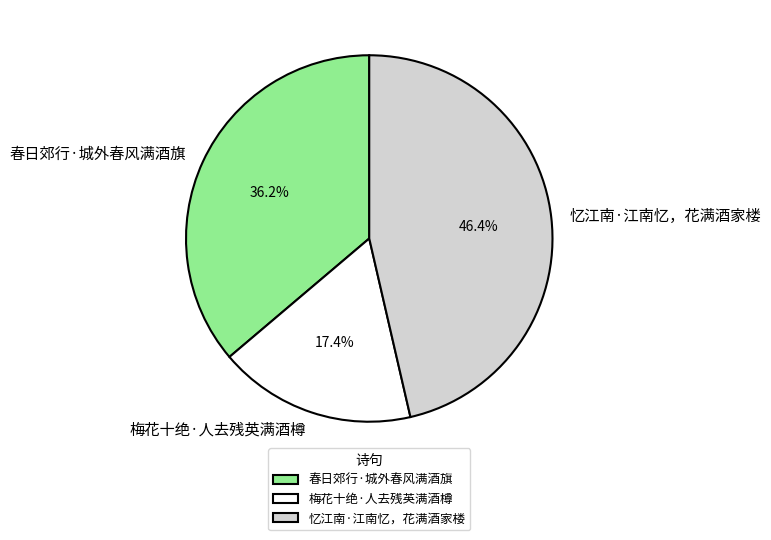

Do 梅花十绝·人去残英满酒樽 and 春日郊行·城外春风满酒旗 together represent more than half of the pie?

Yes